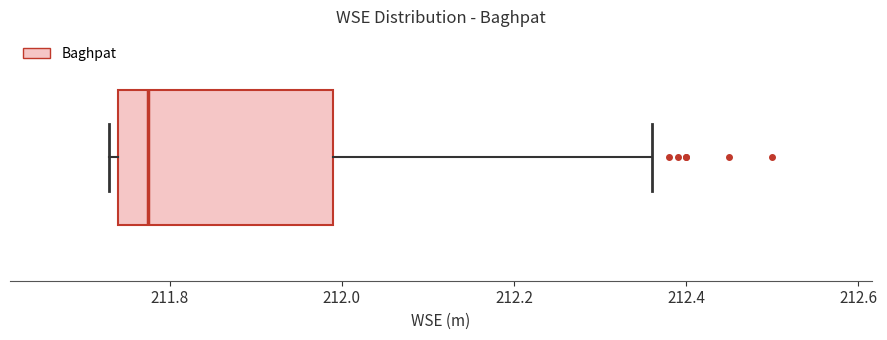

Transcribe this box plot: give where the median line is, the range the box spans, and where the two whiskers end, as read against the x-axis. The values are not printed on the chart, so give them approximately, as read against the axis.

median 211.78, box 211.74 to 212.00, whiskers 211.74 (just left of the box's left edge) to 212.36